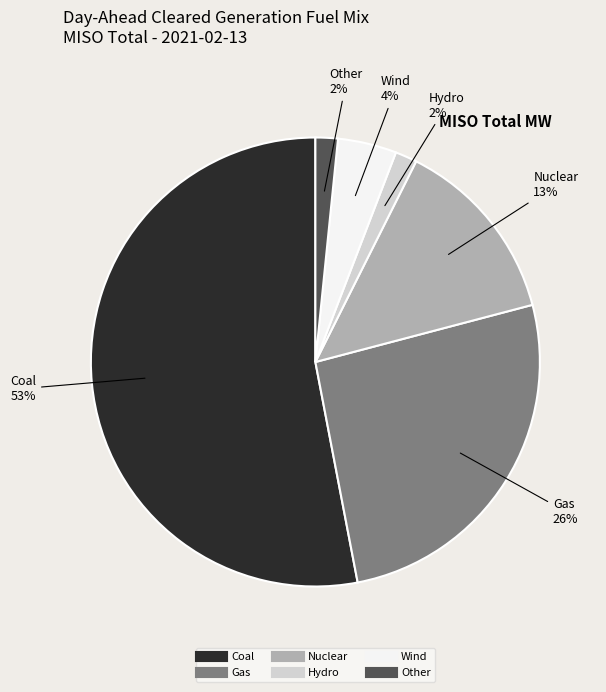

Do Hydro and Gas together represent more than half of the pie?

No